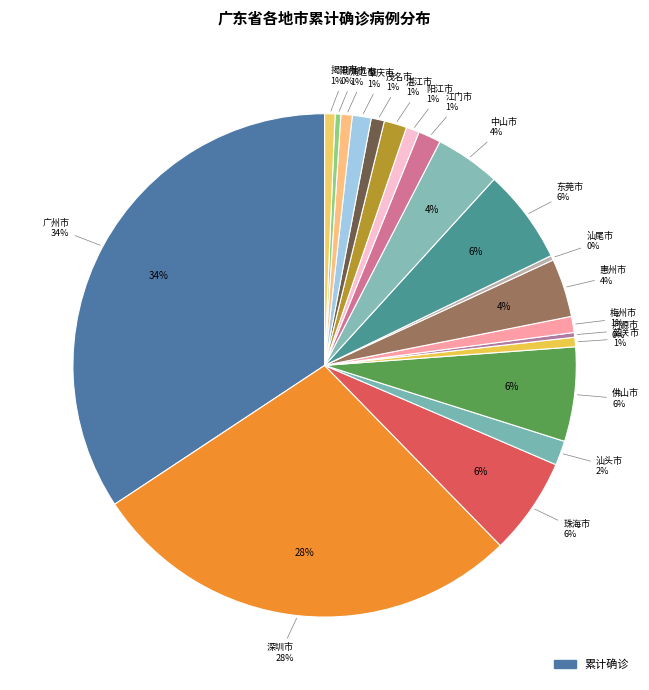

What is the largest slice in the pie chart?

广州市